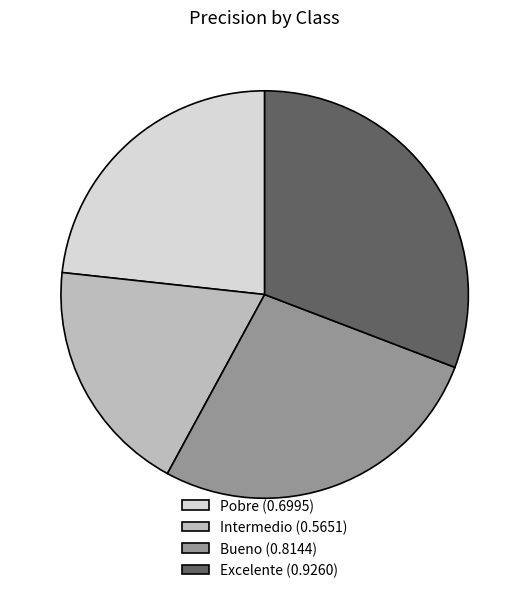

Which category has the biggest portion of the pie?

Excelente